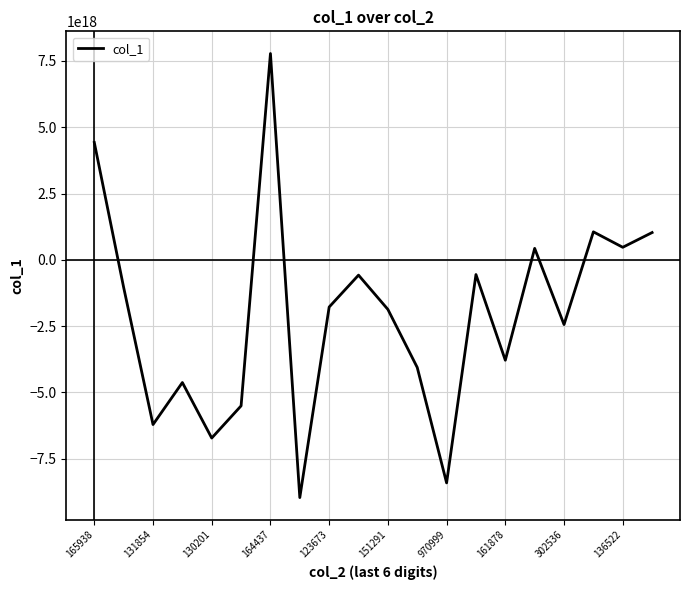

Is this an area chart (filled region under the line)?

No